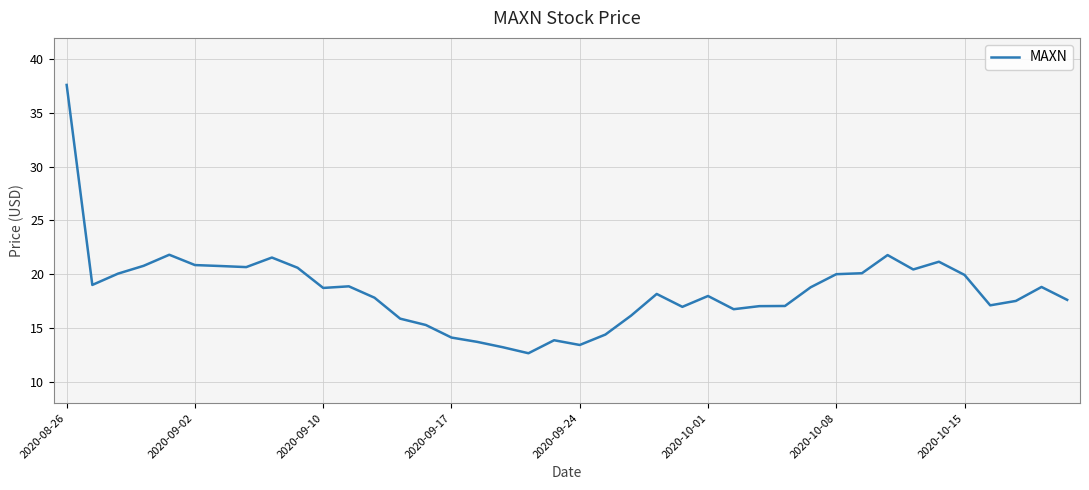

What is the difference between the maximum and minimum values?

25.0